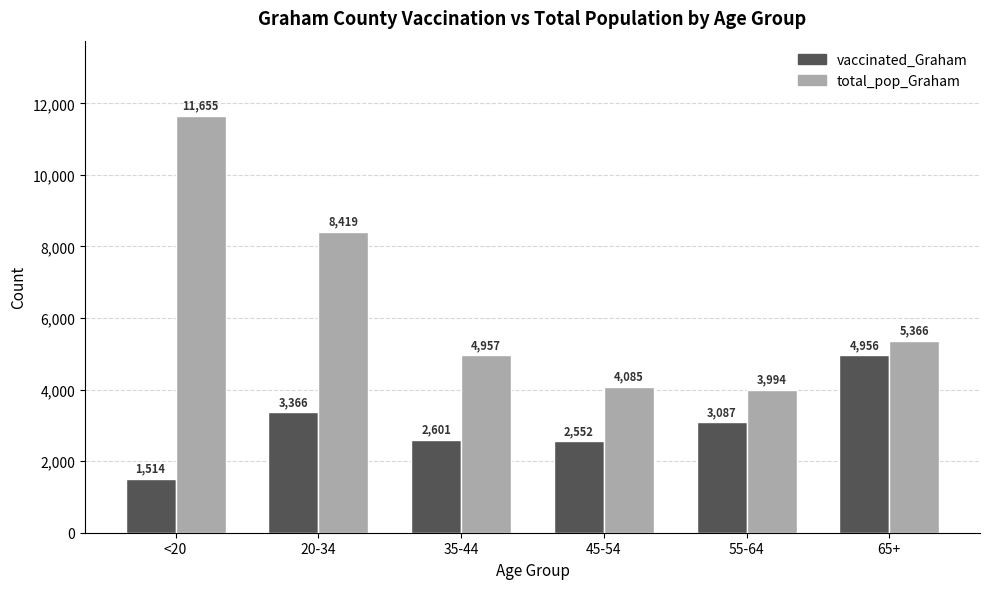

Between 35-44 and 45-54, which series saw the biggest shift?

total_pop_Graham